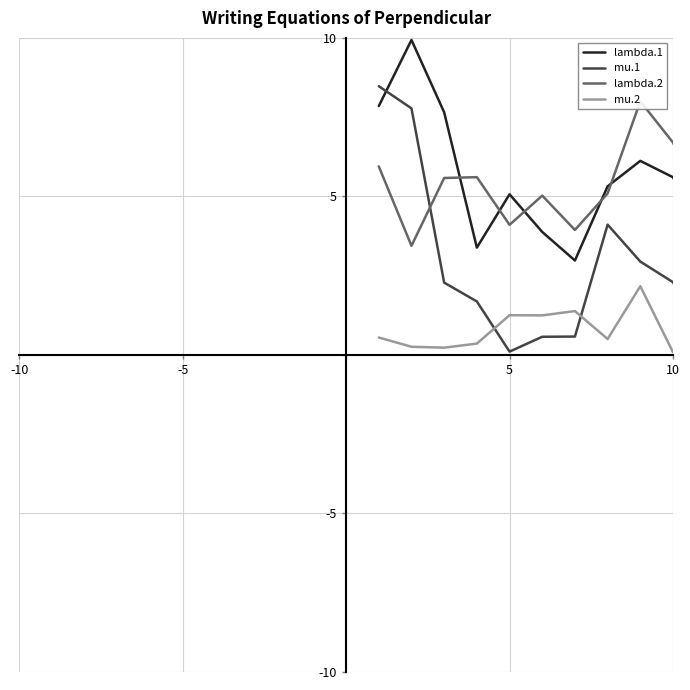

In mu.1, how many points are lower than both neighbors (excluding endpoints)?

7